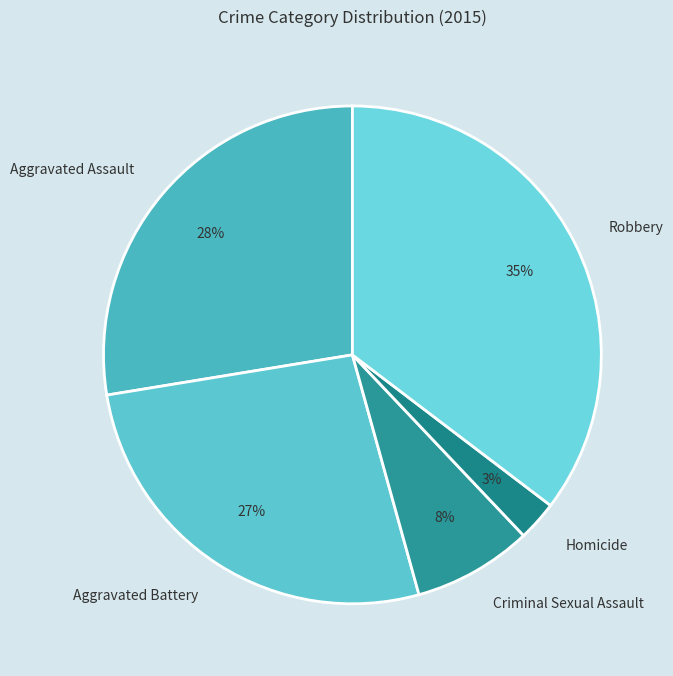

Is it true that Robbery is 35% of the pie?

True